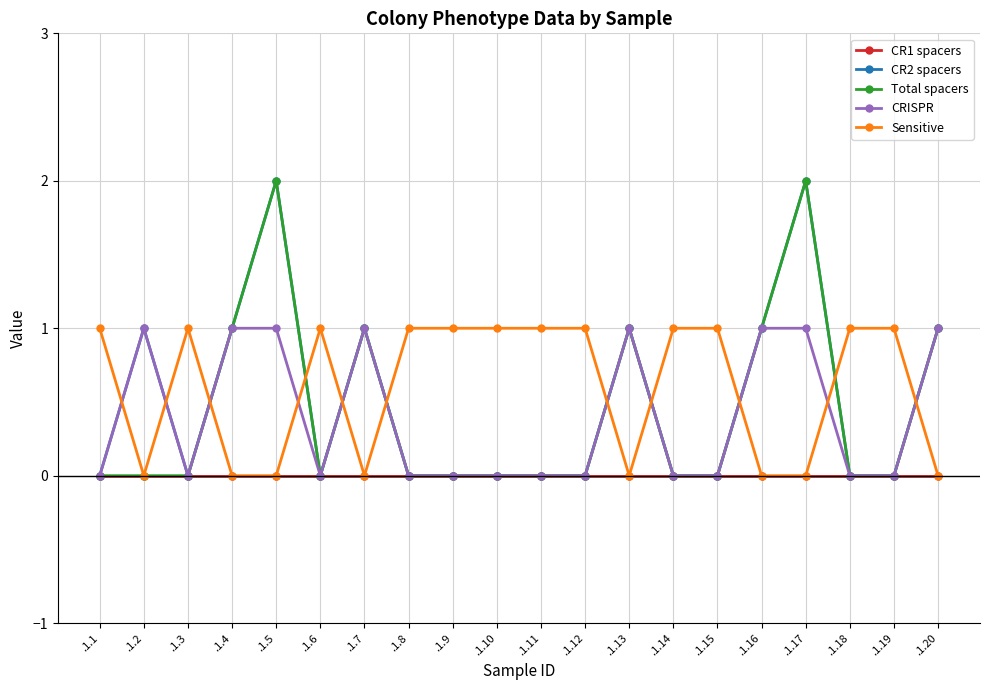

True or false: Sensitive and CRISPR cross at least once.

True